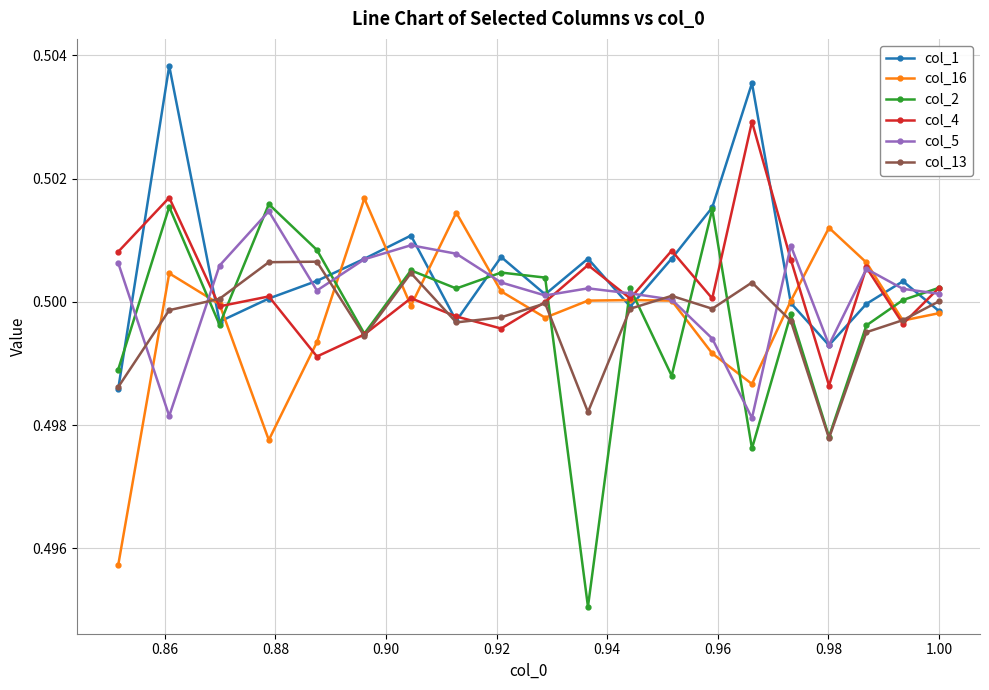

Which series has the widest spread of values?

col_2